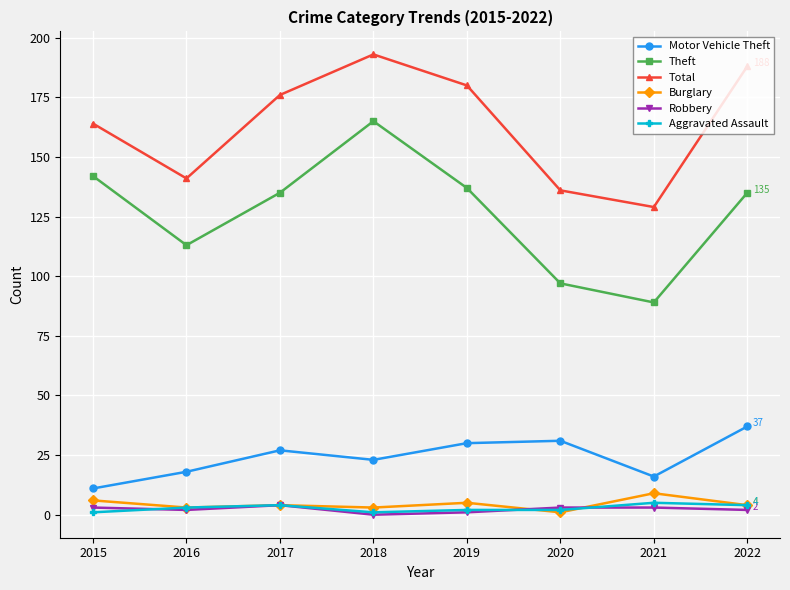

True or false: Burglary and Motor Vehicle Theft intersect in this chart.

False